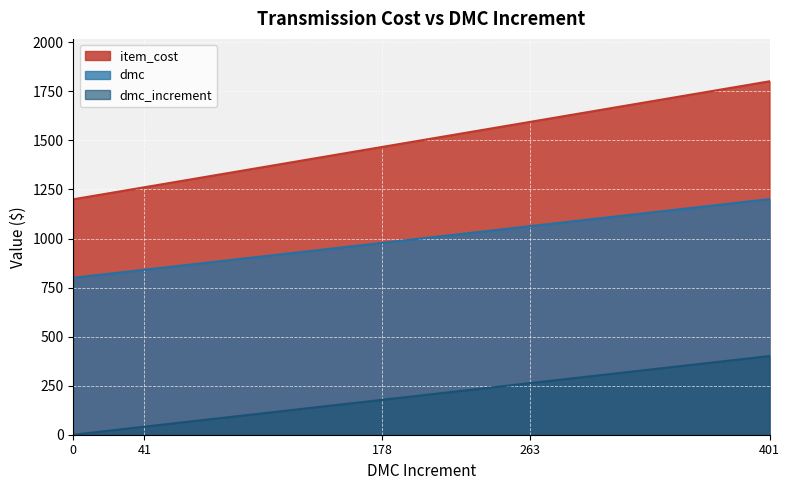

What is the maximum value shown in the chart?

1801.5